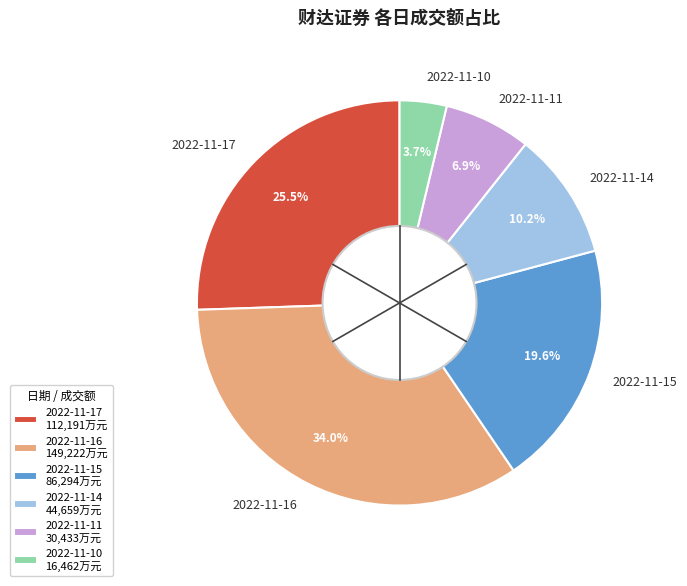

To the nearest percent, what is the difference between the largest and smallest slice percentages?

30%